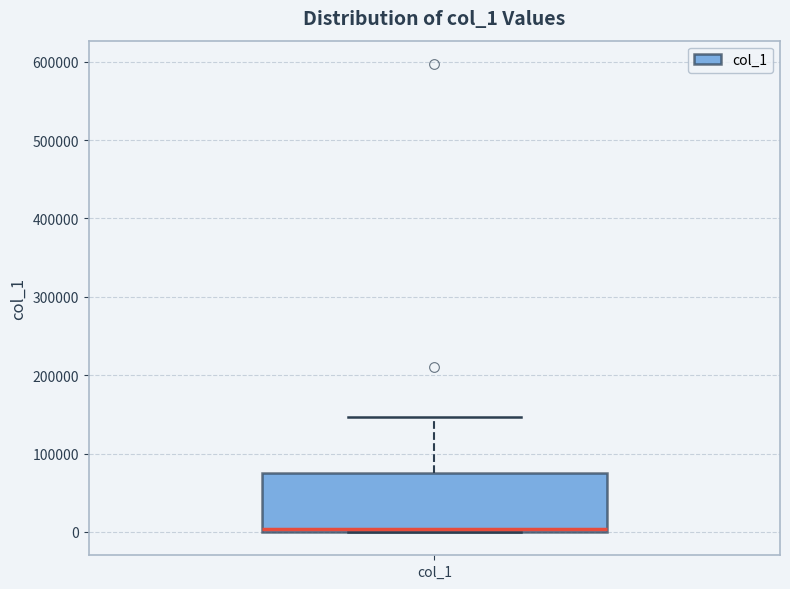

Transcribe this box plot: give where the median line is, the range the box spans, and where the two whiskers end, as read against the y-axis. The values are not printed on the chart, so give them approximately, as read against the axis.

median 0, box 0 to 80000, whiskers 0 to 150000